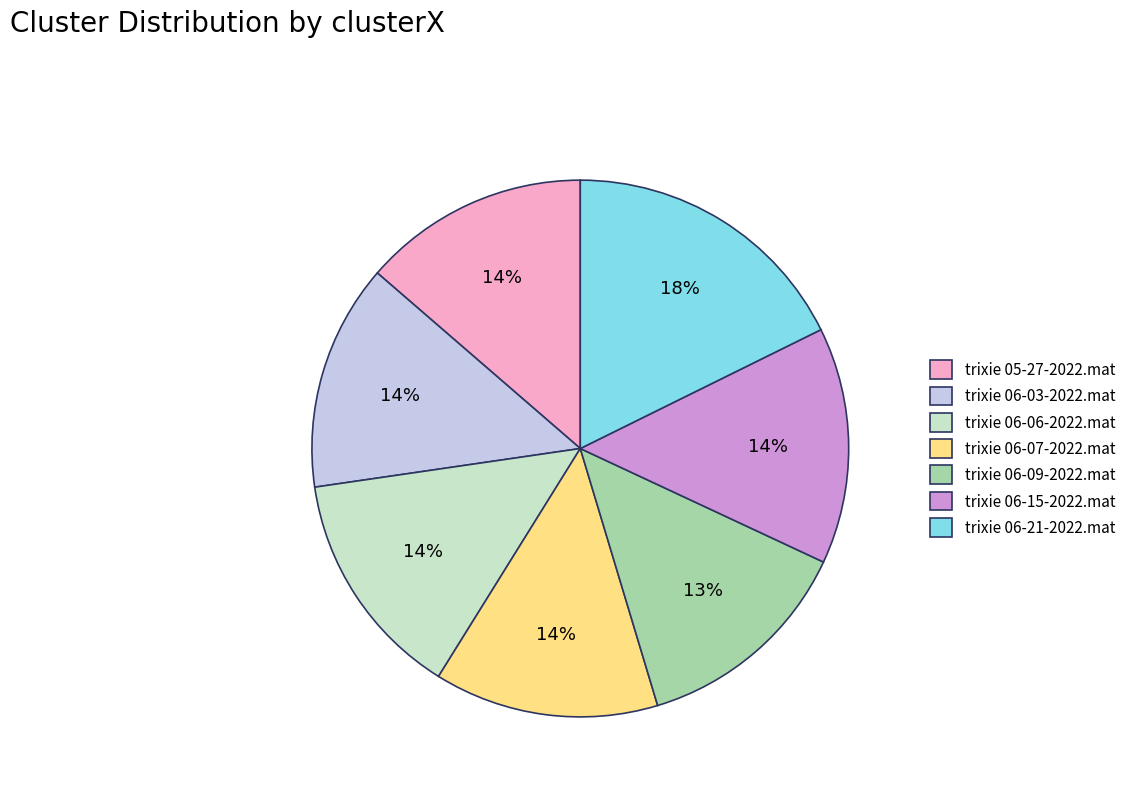

Is there any slice that represents more than half of the pie?

No